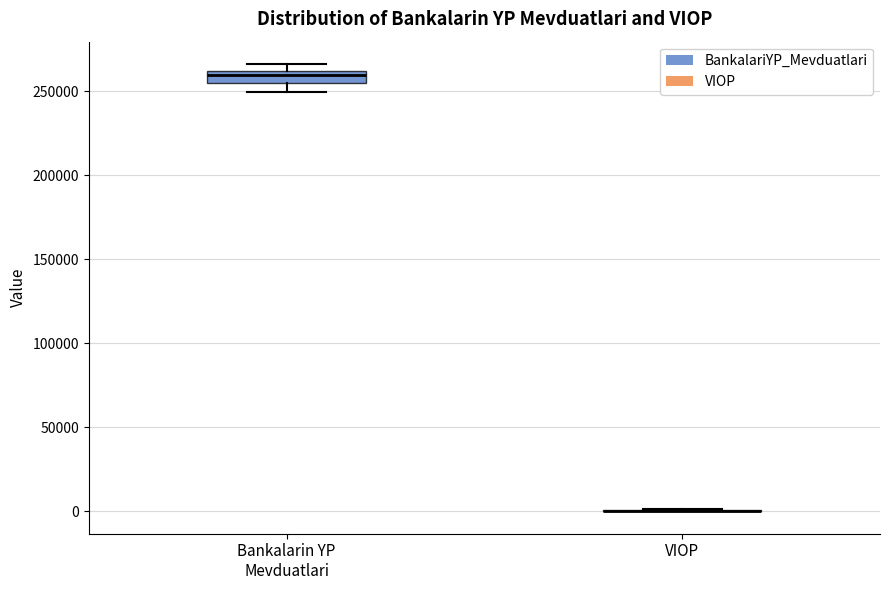

Comparing the boxes themselves (not the whiskers), which one is the tallest?

Bankalarin YP Mevduatlari